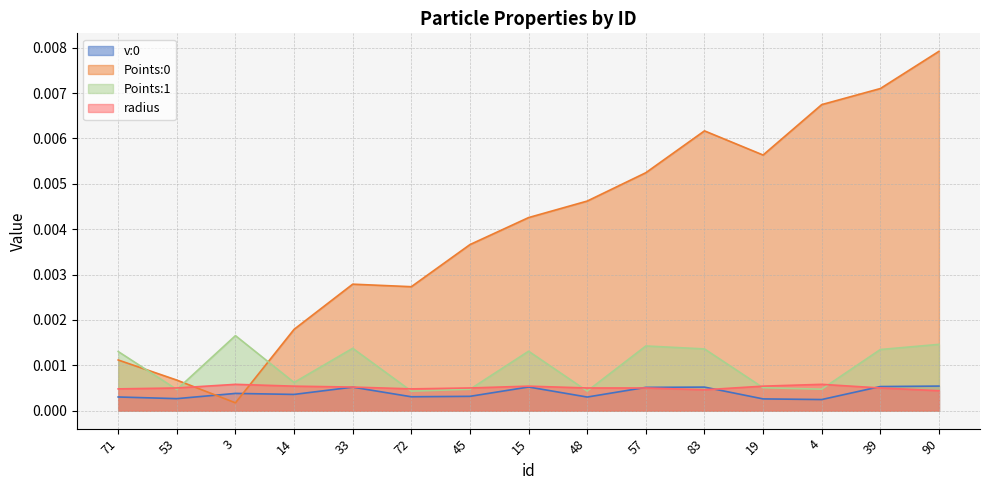

At which category is the sum across all series the highest?

90